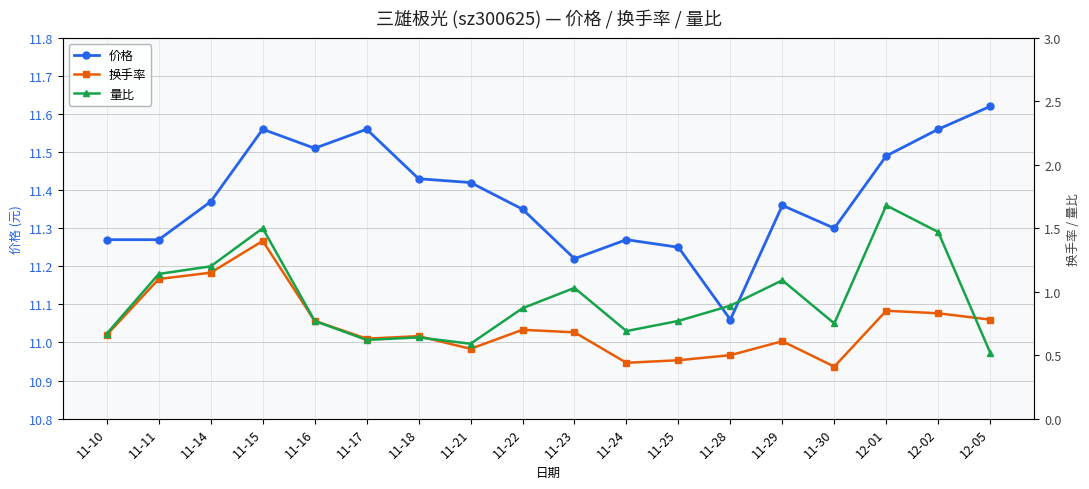

What are all the series names shown in the legend?

价格, 换手率, 量比